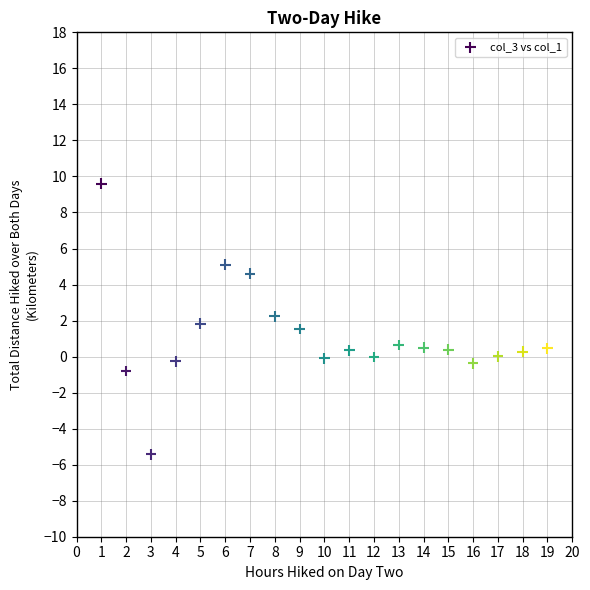

What is the range of X values (max minus min)?

18.0